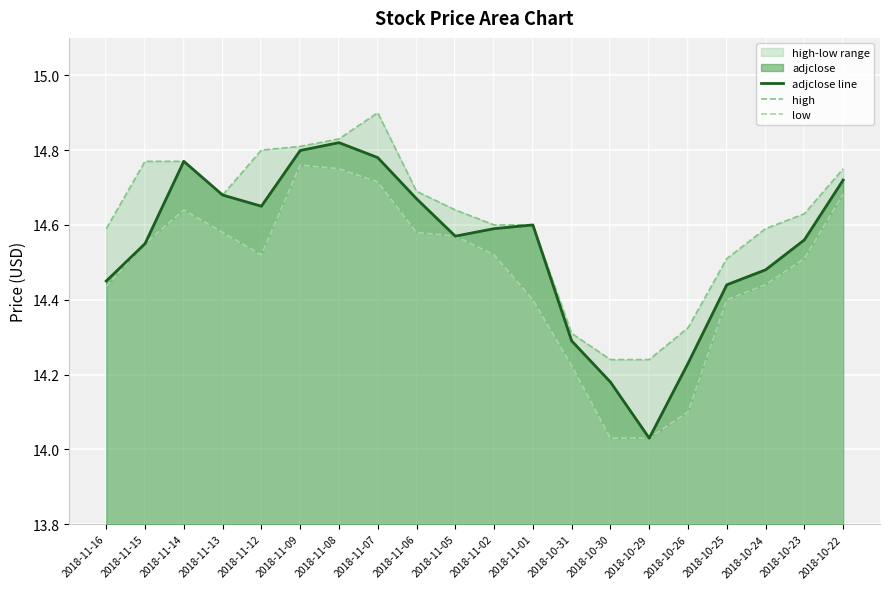

What is the difference between the low values at 2018-11-02 and 2018-11-08?

0.2